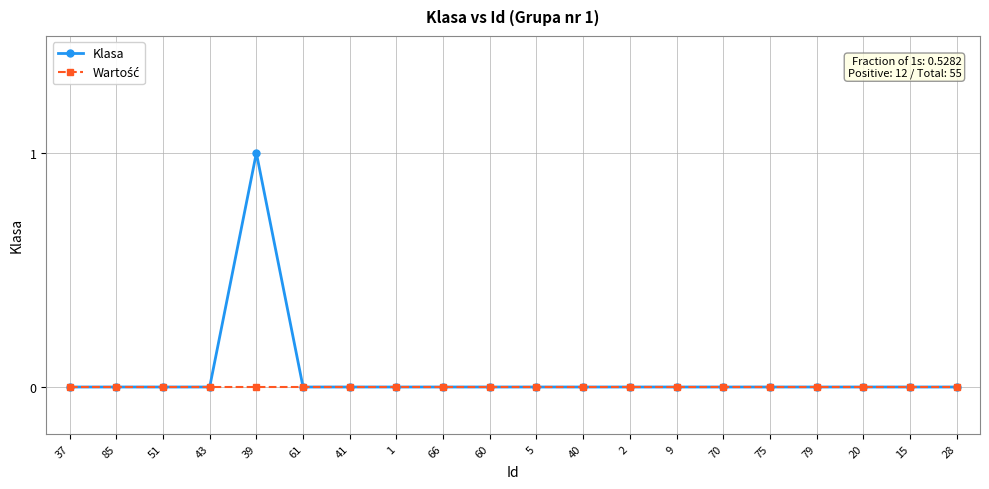

At which category is the sum across all series the highest?

39